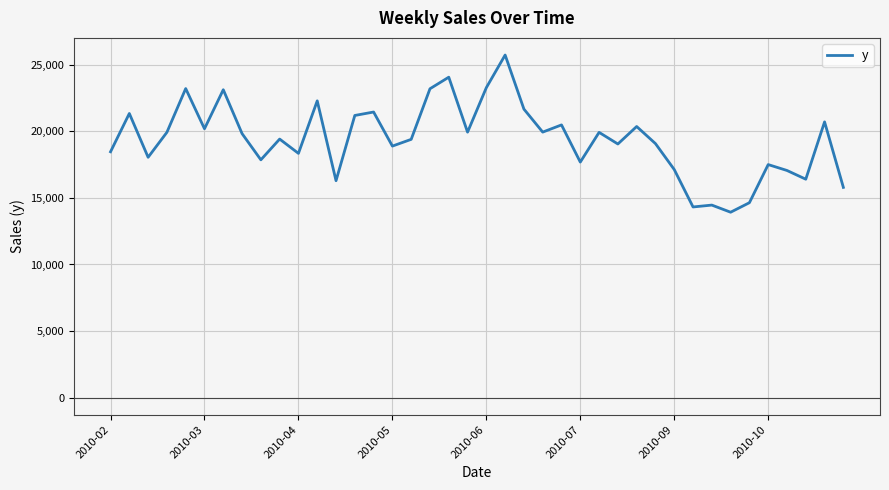

What is the maximum value shown in the chart?

25732.9